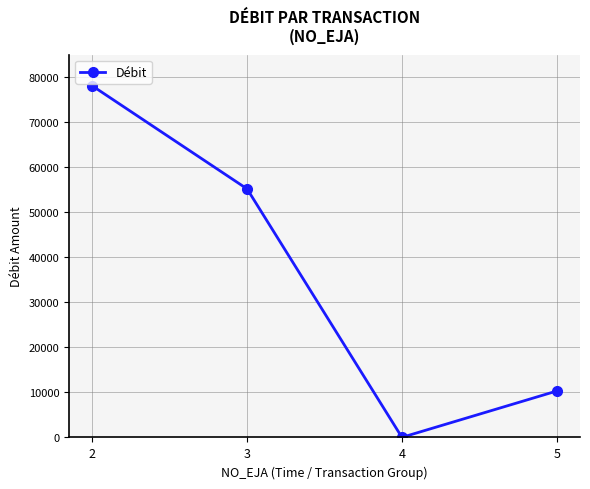

Count the number of categories in the chart.

4